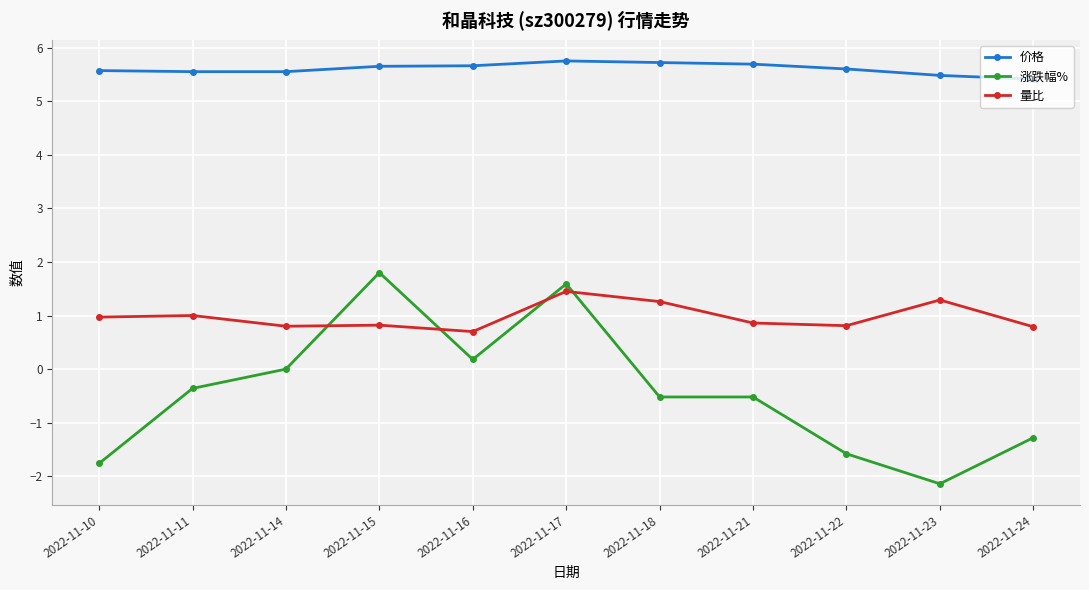

What is the sum of all 价格 values?

61.6